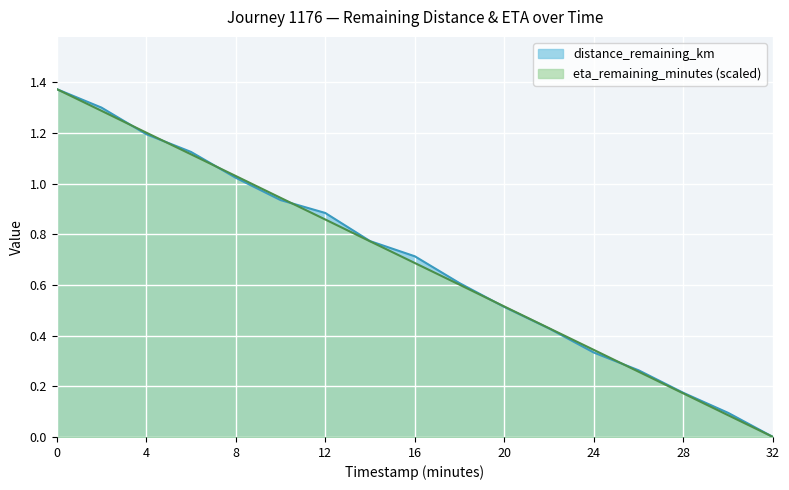

At 0.0, list the series in order from smallest to largest.

distance_remaining_km, eta_remaining_minutes